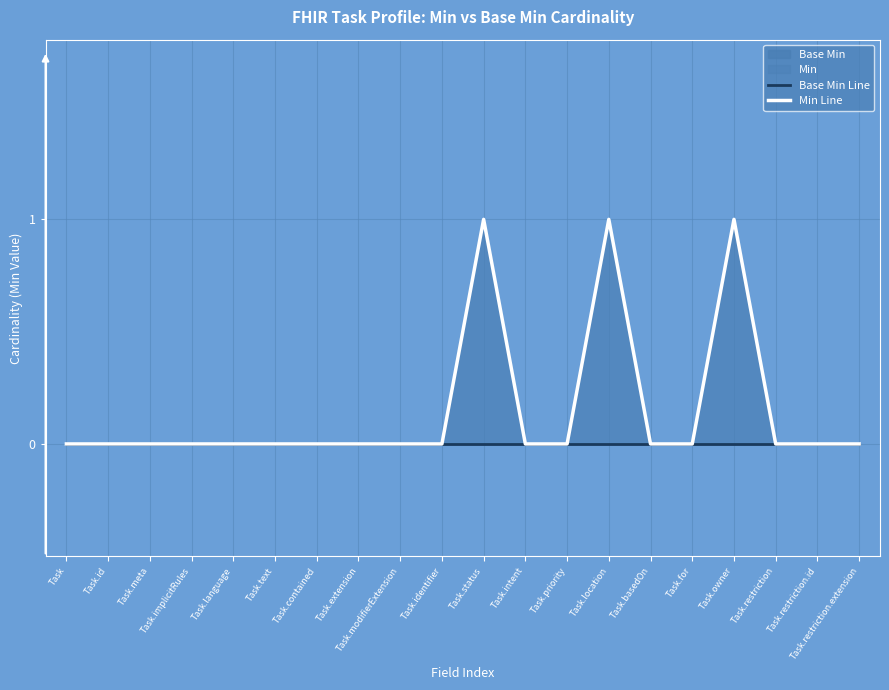

Which has a higher value, Task.for or Task.status?

Task.for